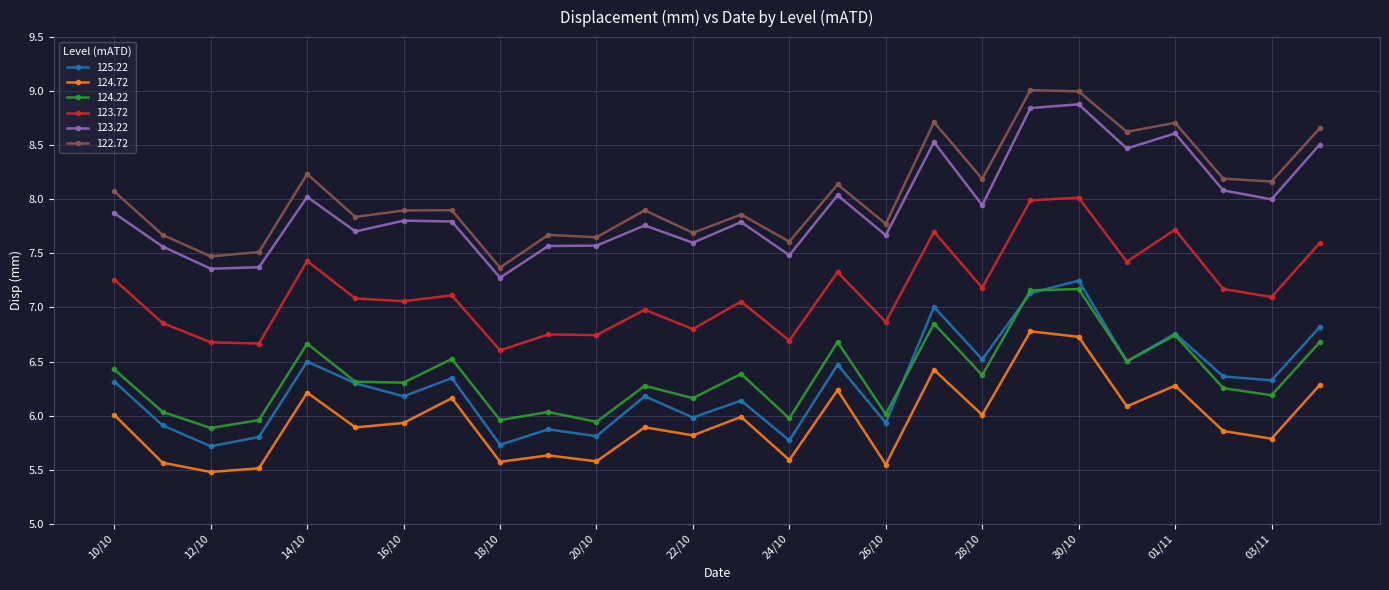

True or false: 123.22 and 124.22 intersect in this chart.

False